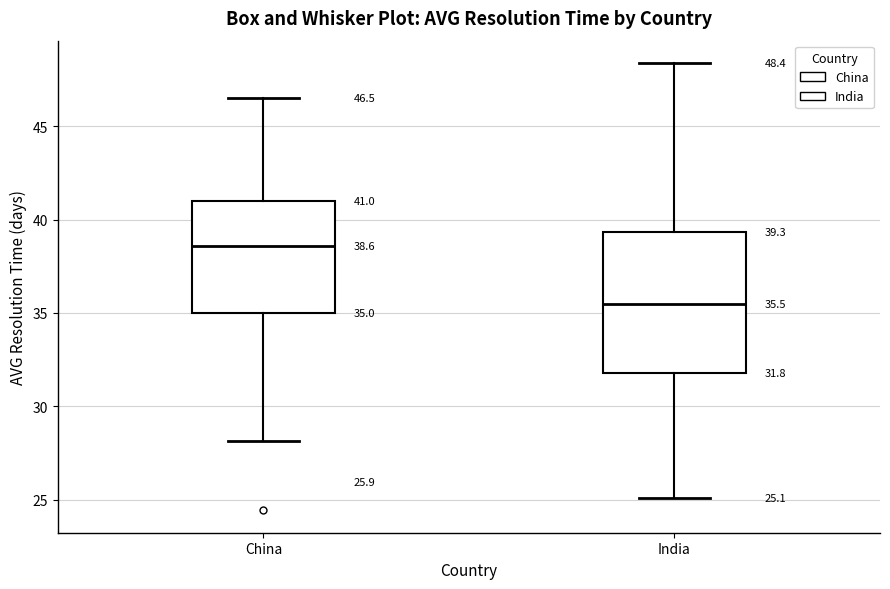

Which box's median line is the highest?

China